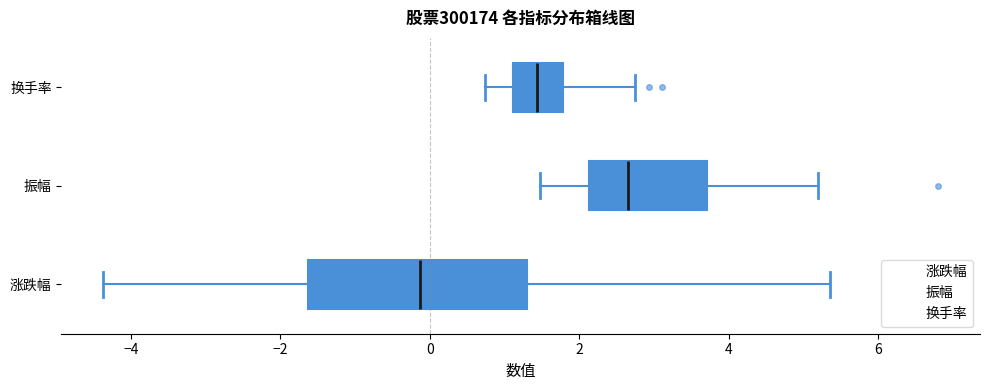

Where does the median line of the box for 涨跌幅 sit on the x-axis? The values are not printed on the chart, so give them approximately, as read against the axis.

-0.2